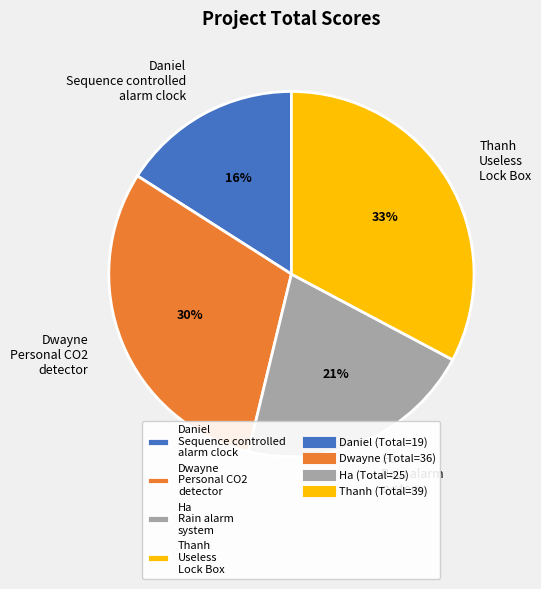

The Thanh Useless Lock Box slice represents 33% of the pie. True or false?

True